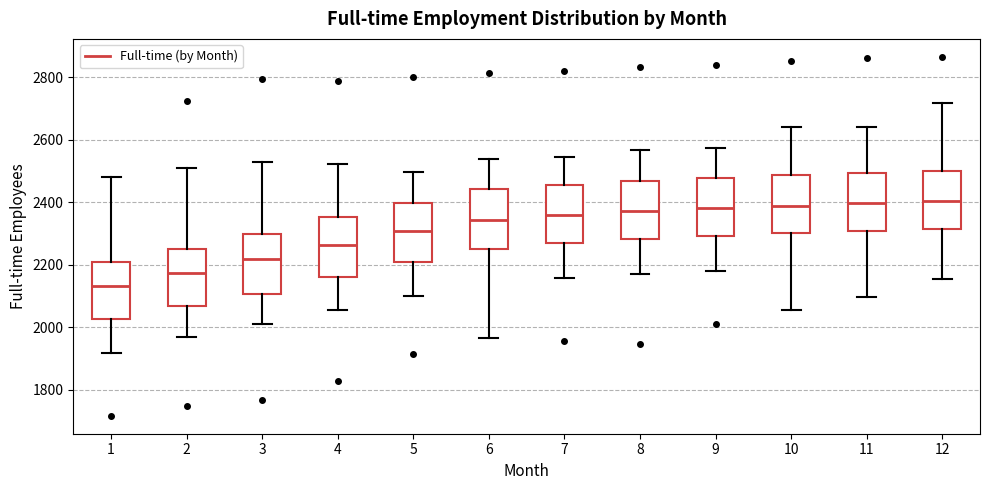

Which box's median line is the lowest?

1